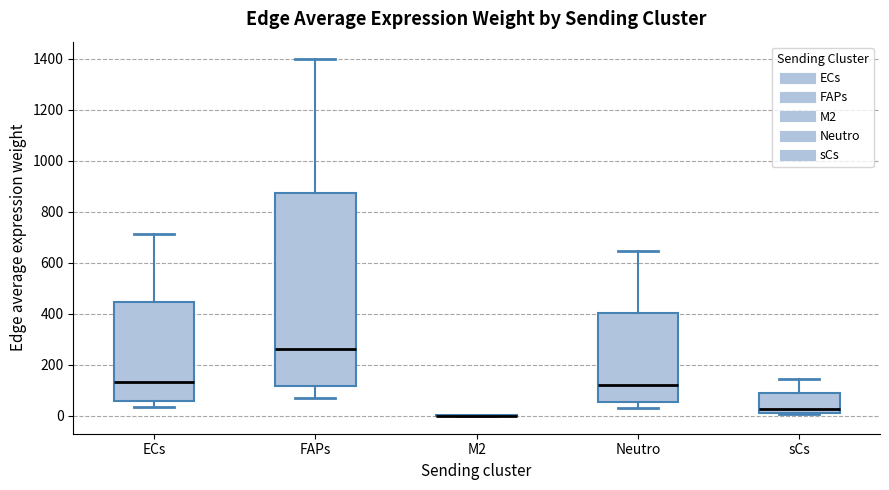

Comparing the boxes themselves (not the whiskers), which one is the tallest?

FAPs